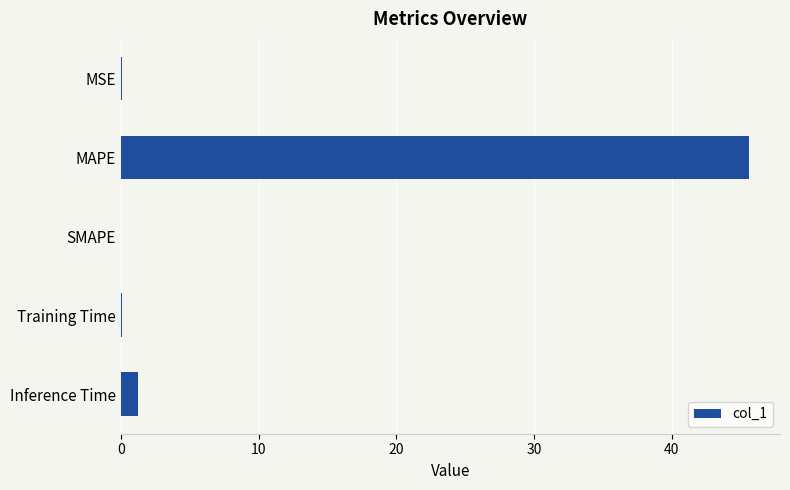

What is the sum of all values?

46.9